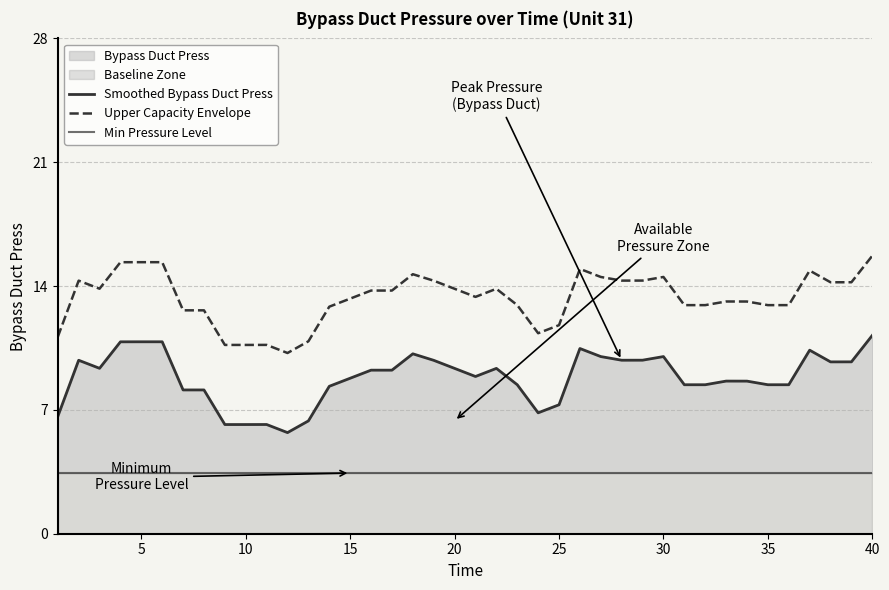

Is it true that Upper Capacity Envelope equals 9.2 at 5?

False